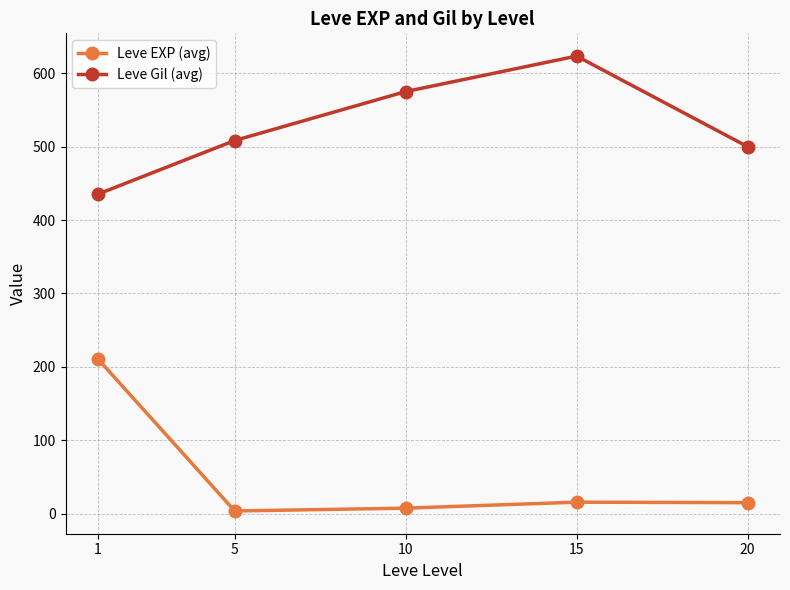

Is the value of Leve EXP (avg) at 5 greater than the value of Leve Gil (avg) at 10?

No